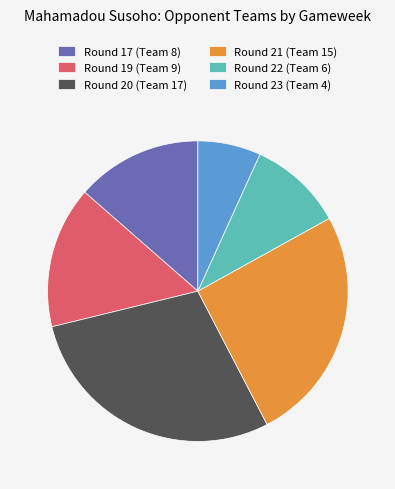

Does Round 23 (Team 4) account for over 50% of the chart?

No